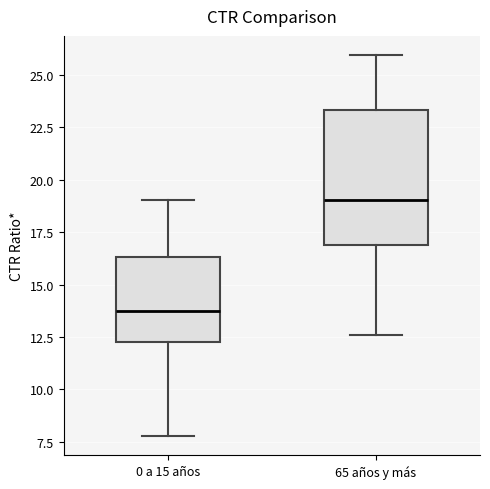

Which box has the lowest median line?

0 a 15 años